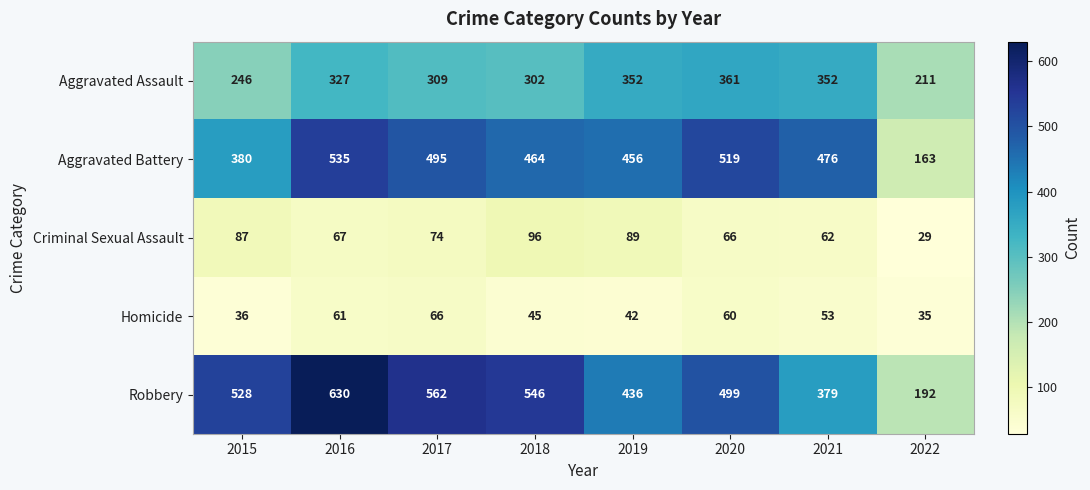

At 2018, list the series in order from smallest to largest.

Homicide, Criminal Sexual Assault, Aggravated Assault, Aggravated Battery, Robbery